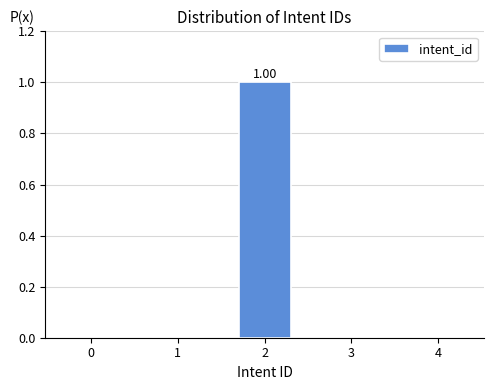

How many series are shown in this chart?

1